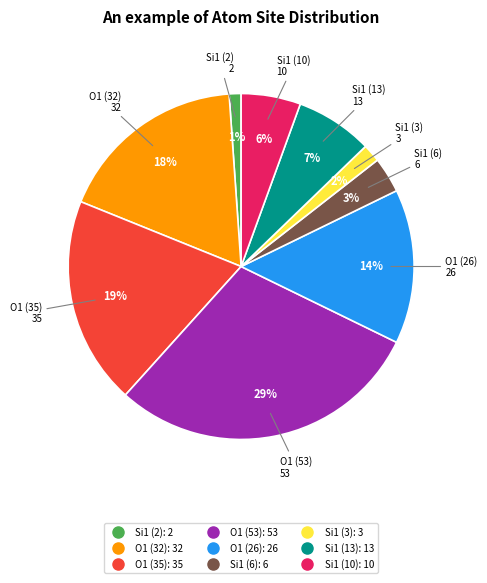

To the nearest percent, what is the difference between the largest and smallest slice percentages?

28%